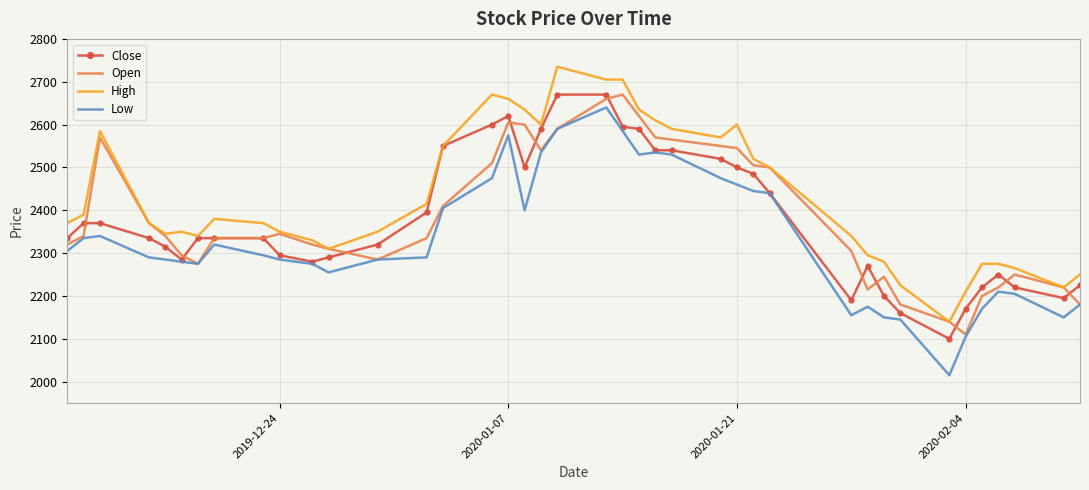

What is the minimum value for Close?

2100